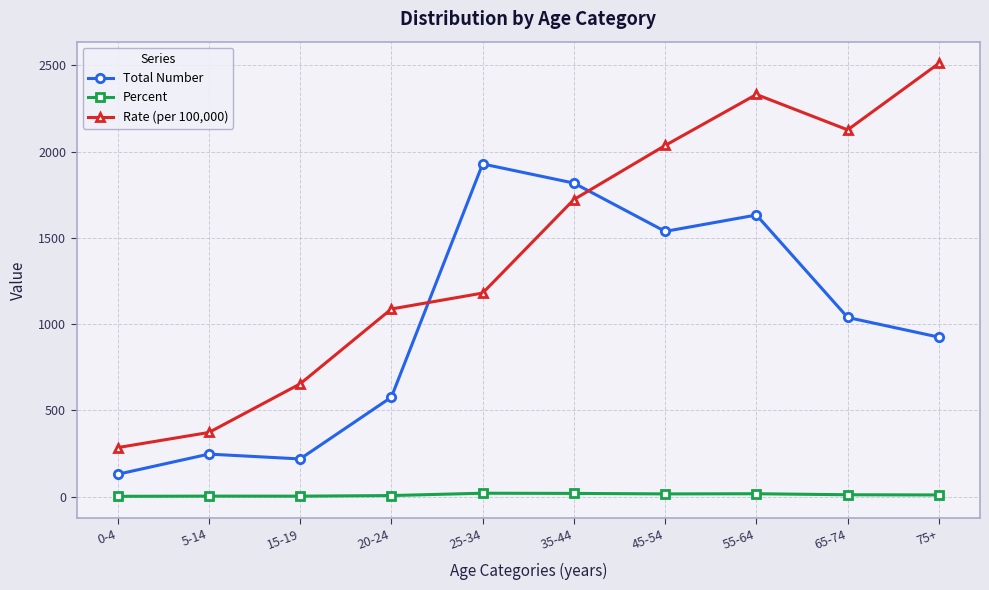

How many data points in Percent are above 10?

5